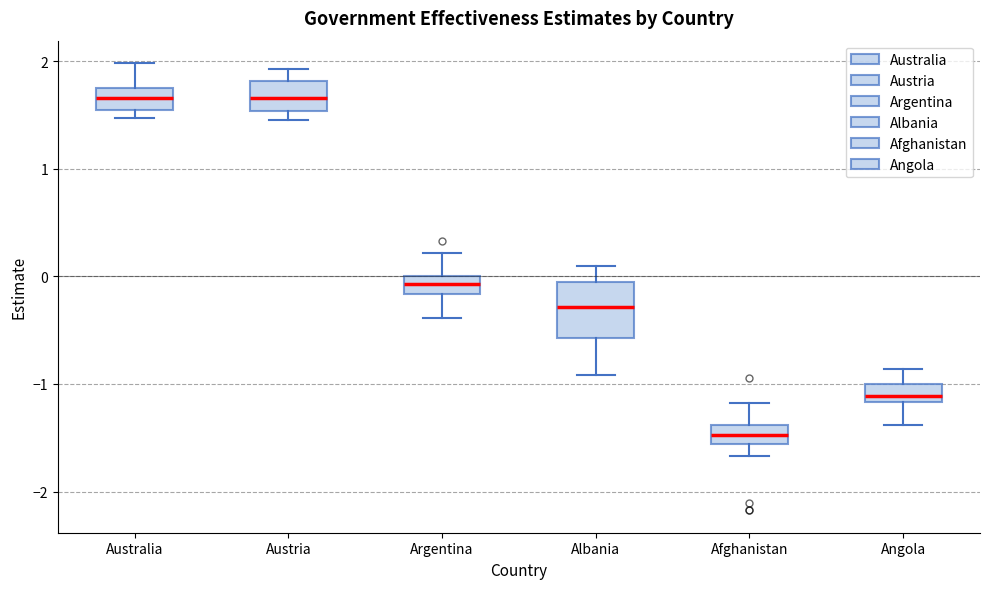

Comparing the boxes themselves (not the whiskers), which one is the tallest?

Albania